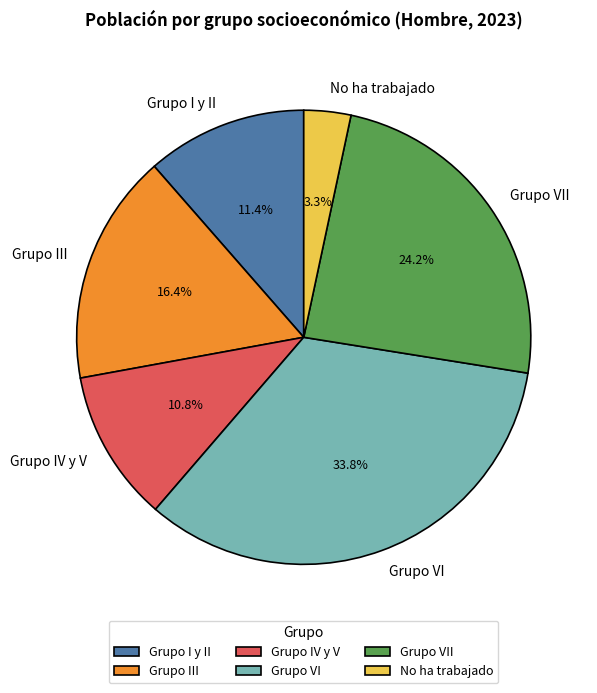

What percentage do Grupo VII and Grupo I y II together represent?

35.6%